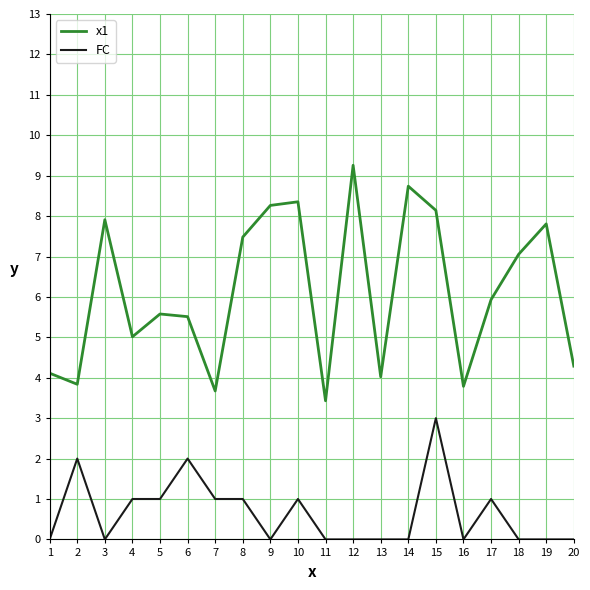

List the series in order of their peak value, highest first.

x1, FC